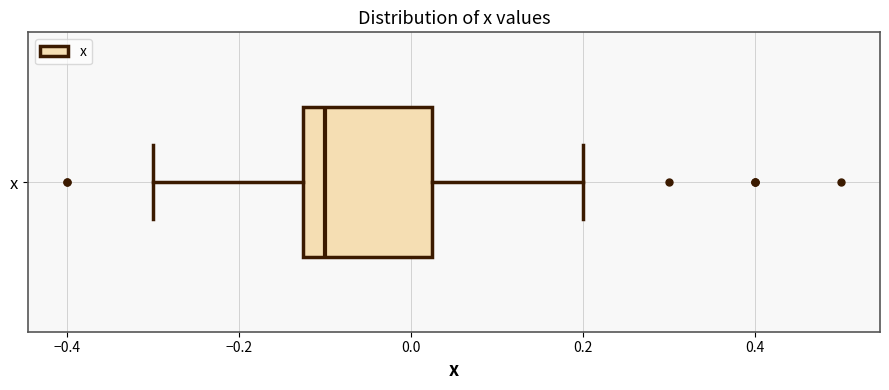

Where does the median line of the box for x sit on the x-axis? The values are not printed on the chart, so give them approximately, as read against the axis.

-0.10